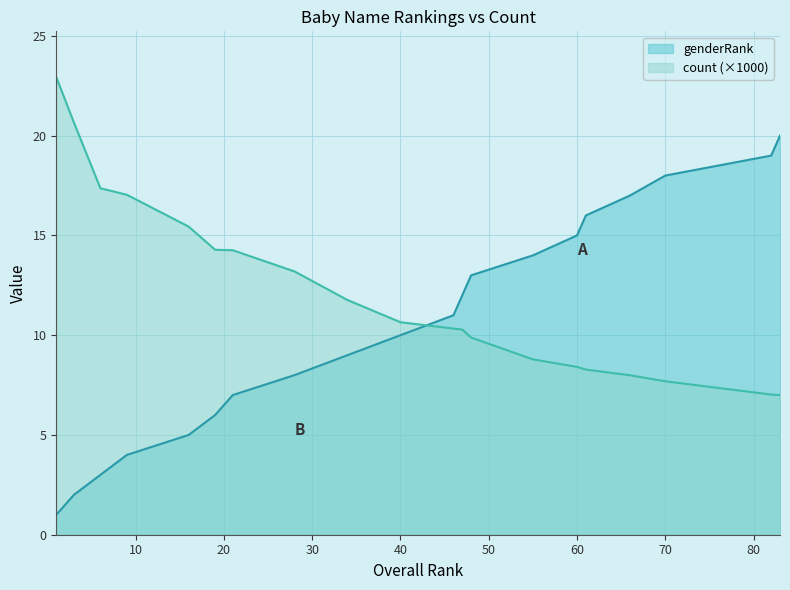

At which label does count first exceed 10?

1